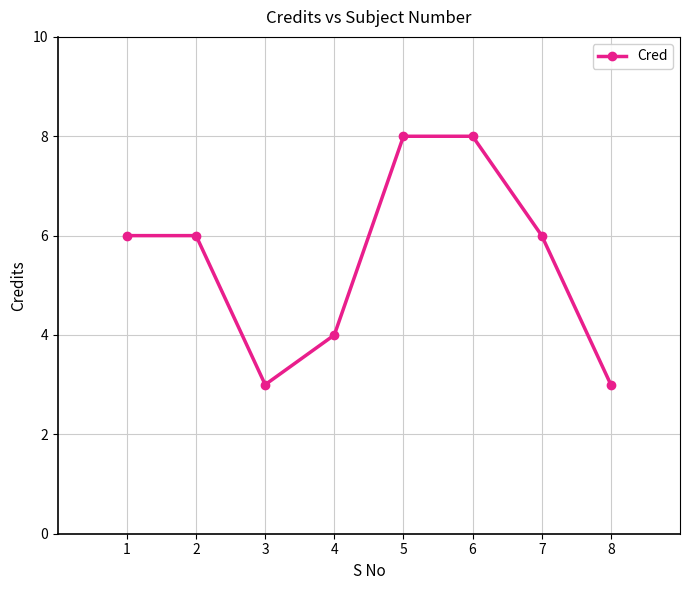

What is the sum of the values at 5 and 8?

11